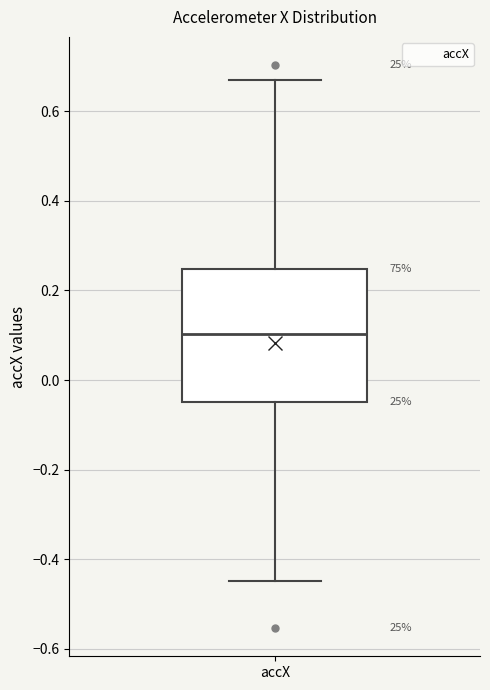

Read this box plot against the y-axis: the position of the median line, the range covered by the box, and the ends of both whiskers. The values are not printed on the chart, so give them approximately, as read against the axis.

median 0.10, box -0.04 to 0.24, whiskers -0.44 to 0.66